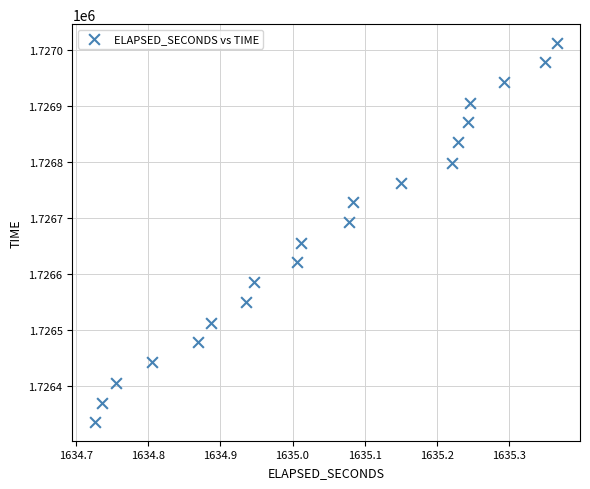

What is the range of Y values (max minus min)?

675